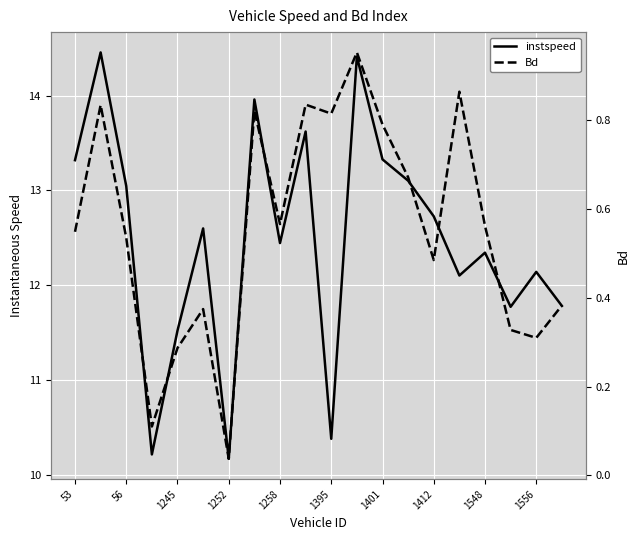

True or false: instspeed and Bd cross at least once.

False